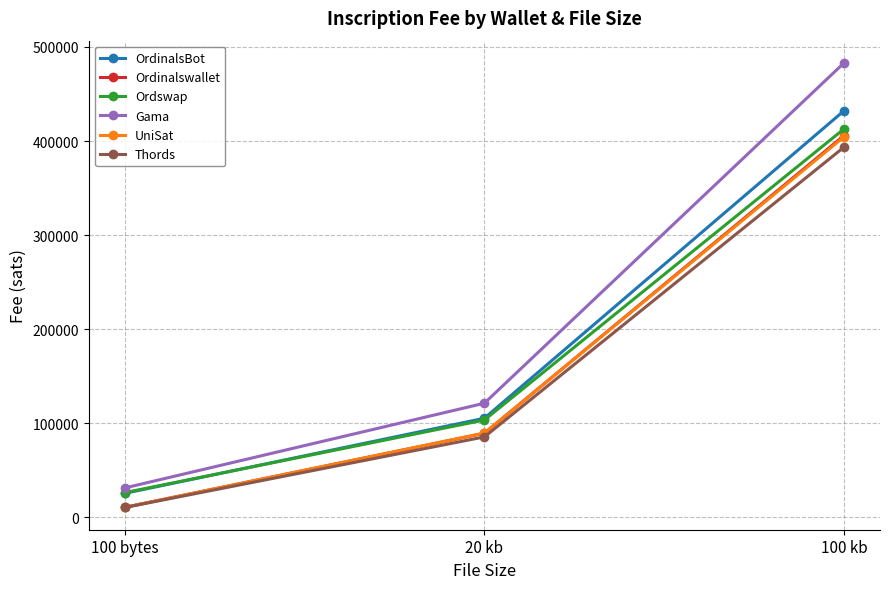

The Ordinalswallet series shows 713005 at 100 kb. True or false?

False